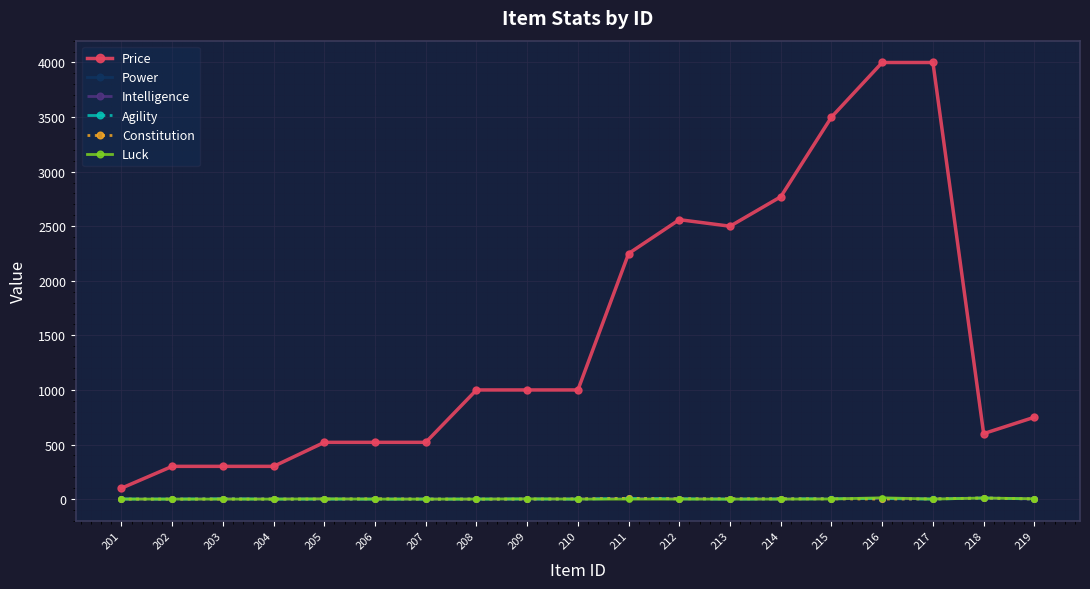

In Agility, how many points are higher than both neighbors (excluding endpoints)?

5